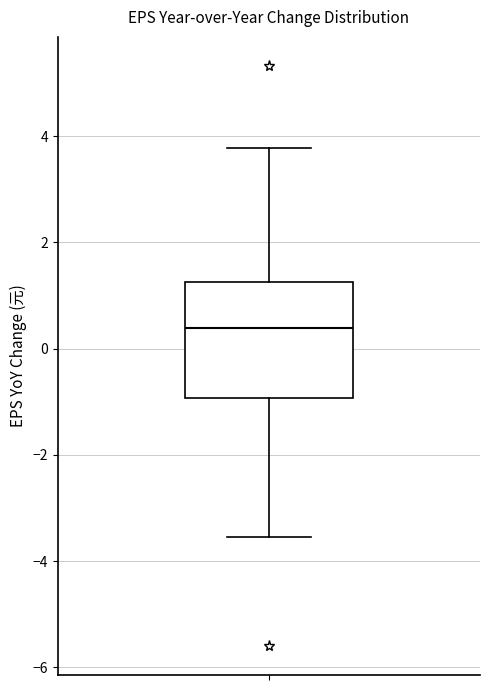

Transcribe this box plot: give where the median line is, the range the box spans, and where the two whiskers end, as read against the y-axis. The values are not printed on the chart, so give them approximately, as read against the axis.

median 0.4, box -1.0 to 1.2, whiskers -3.6 to 3.8